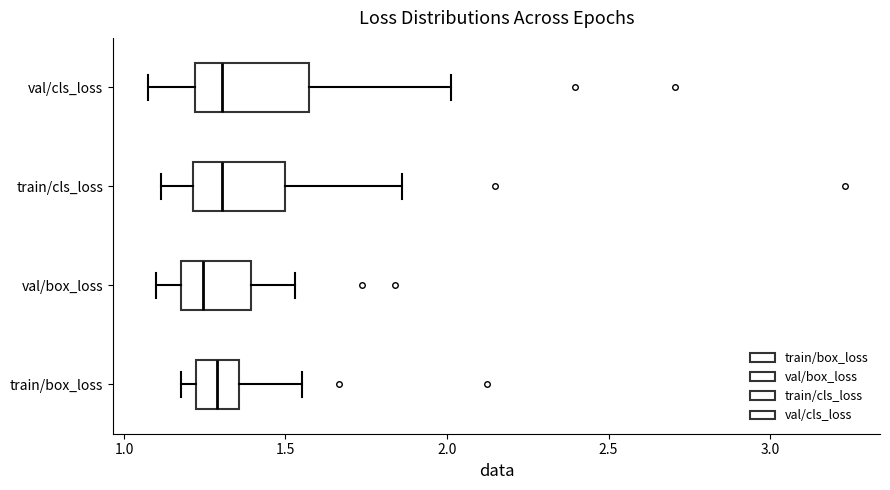

Reading bottom to top, read every box against the x-axis: the position of its median line, the range the box covers, and the ends of its whiskers. The values are not printed on the chart, so give them approximately, as read against the axis.

train/box_loss: median 1.30, box 1.20 to 1.35, whiskers 1.20 (just left of the box's left edge) to 1.55
val/box_loss: median 1.25, box 1.20 to 1.40, whiskers 1.10 to 1.55
train/cls_loss: median 1.30, box 1.20 to 1.50, whiskers 1.10 to 1.85
val/cls_loss: median 1.30, box 1.20 to 1.55, whiskers 1.05 to 2.00